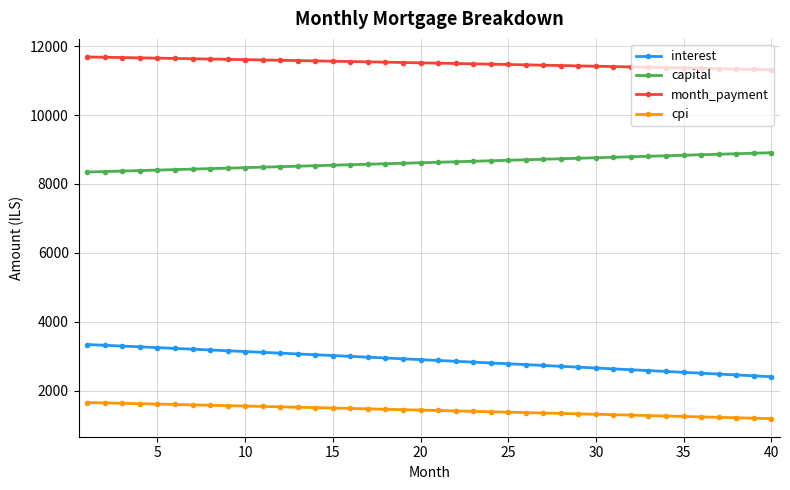

What is the average value of the month_payment series?

11507.1